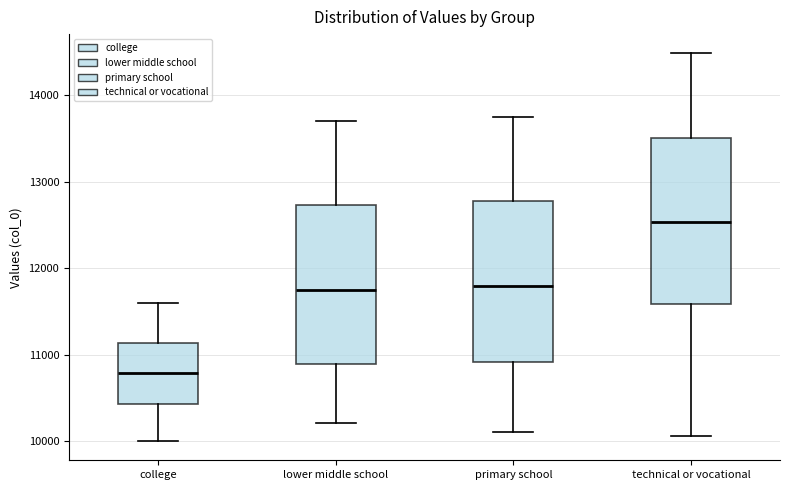

Reading left to right, transcribe this box plot: for each box, give where its median line is, the range the box spans, and where its two whiskers end, as read against the y-axis. The values are not printed on the chart, so give them approximately, as read against the axis.

college: median 10800, box 10400 to 11100, whiskers 10000 to 11600
lower middle school: median 11800, box 10900 to 12700, whiskers 10200 to 13700
primary school: median 11800, box 10900 to 12800, whiskers 10100 to 13800
technical or vocational: median 12500, box 11600 to 13500, whiskers 10100 to 14500